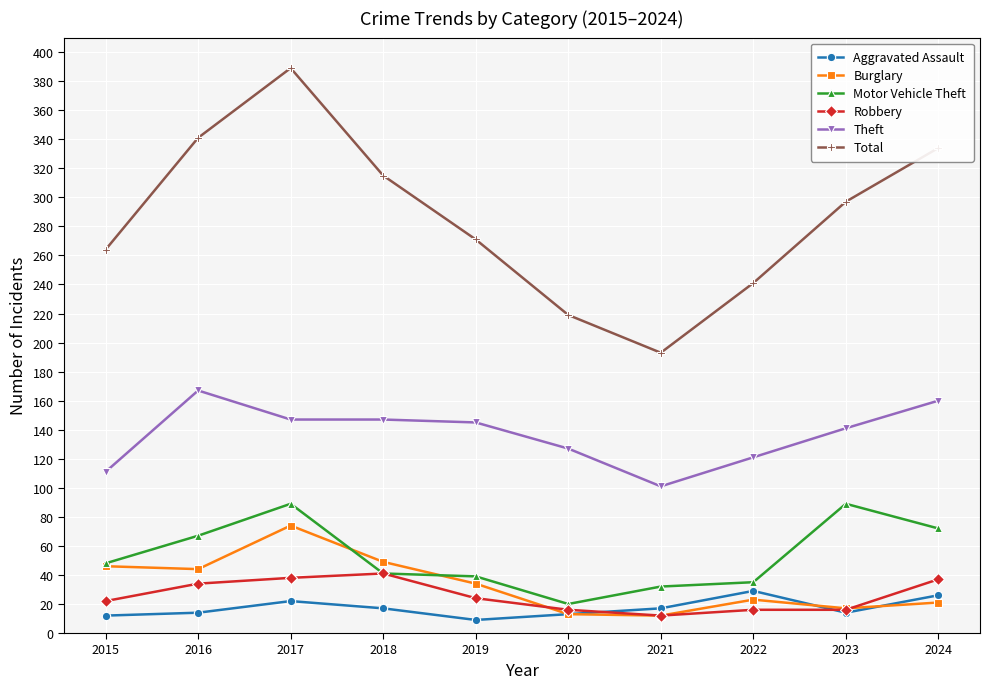

The Aggravated Assault series shows 14 at 2016. True or false?

True